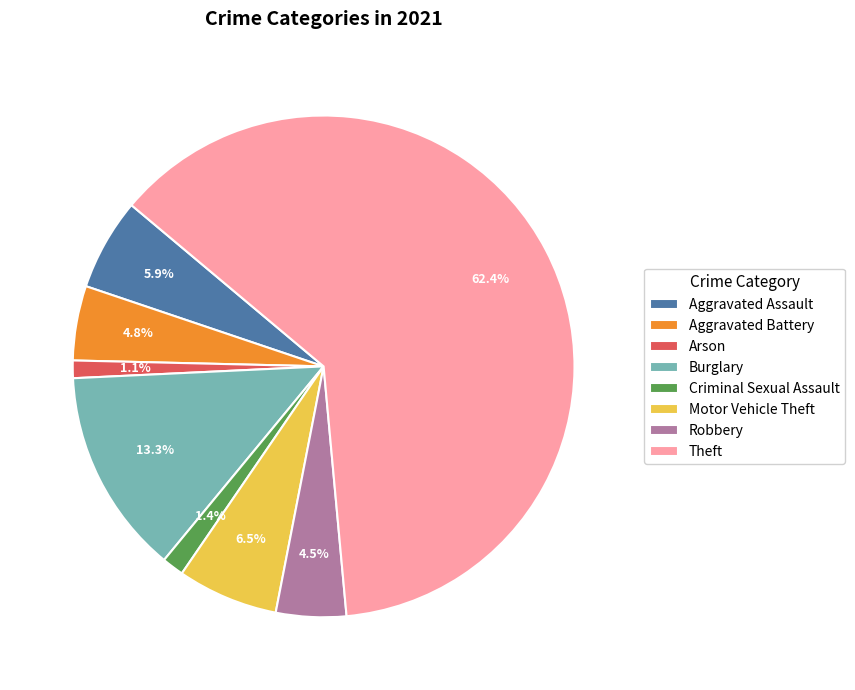

To the nearest percent, what percentage of the pie is Arson?

1%